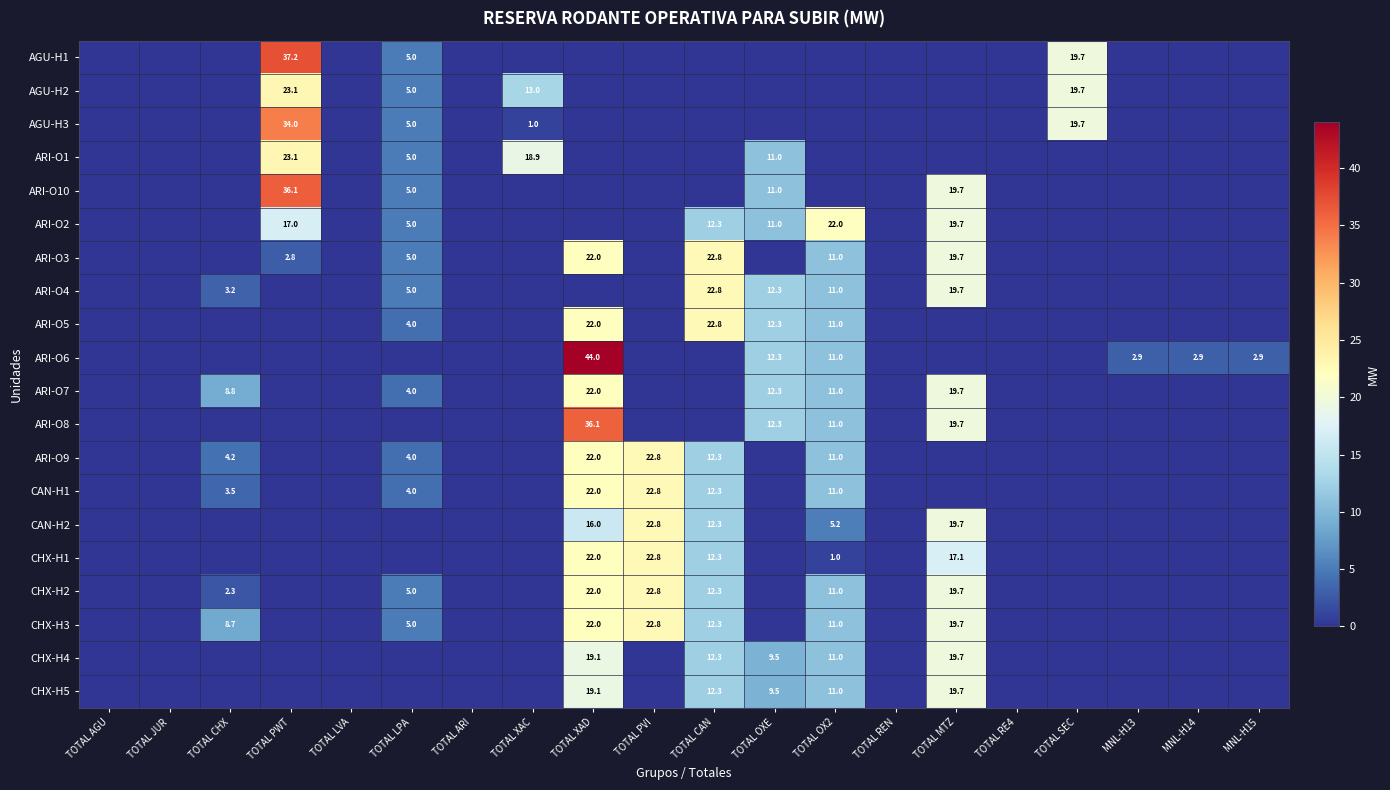

Count the number of data series in this chart.

20